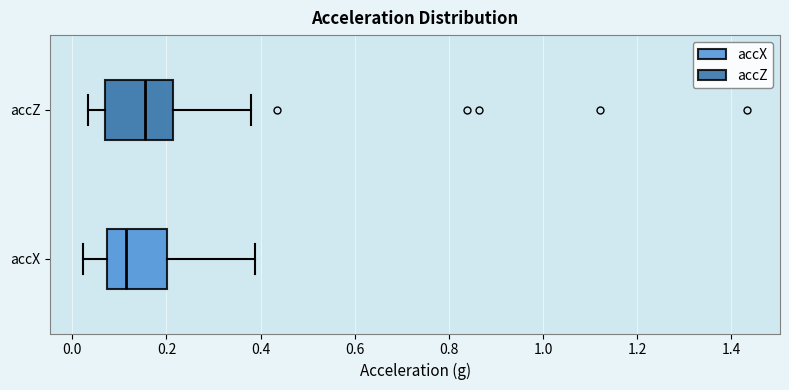

Which box has the furthest to the left median line?

accX